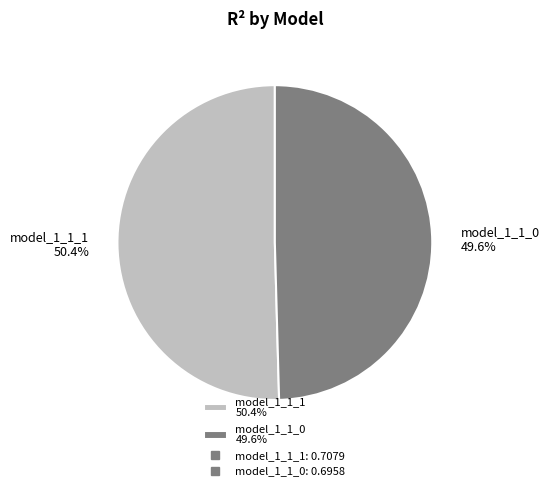

What is the smallest slice in the pie chart?

model_1_1_0